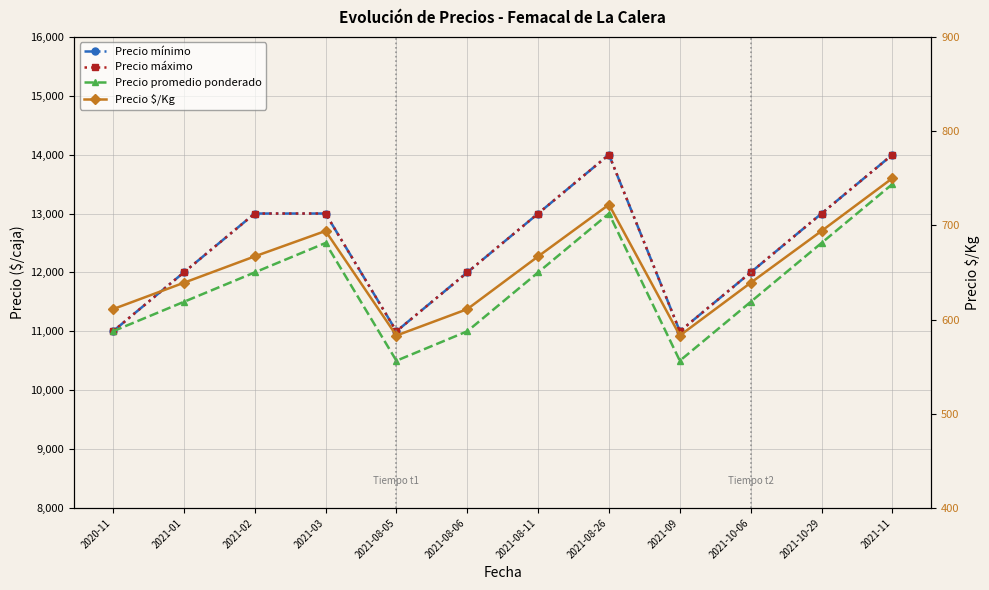

Is the value of Precio máximo at 2021-11 greater than the value of Precio promedio ponderado at 2021-03?

Yes